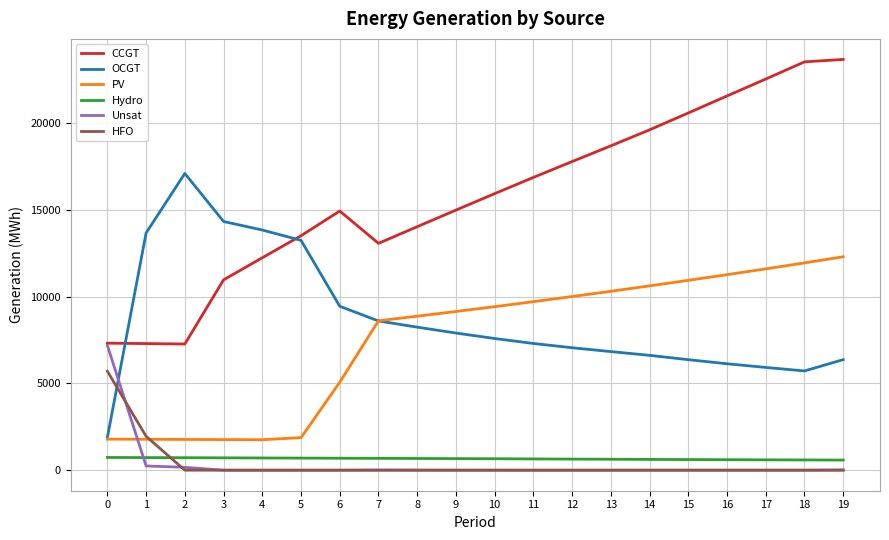

What is the maximum value shown in the chart?

23682